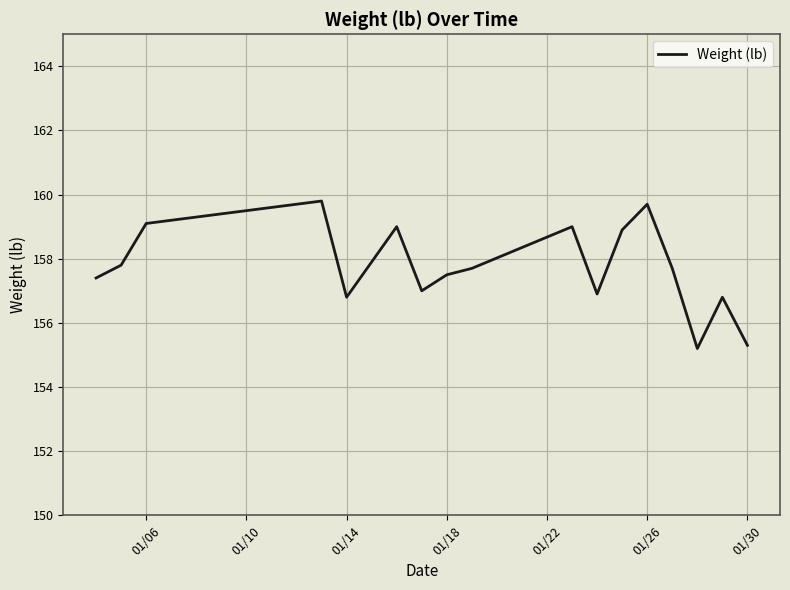

Reading left to right, transcribe all the data shown in this chart.

157.4	157.8	159.1	159.8	156.8	159.0	157.0	157.5	157.7	159.0	156.9	158.9	159.7	157.7	155.2	156.8	155.3